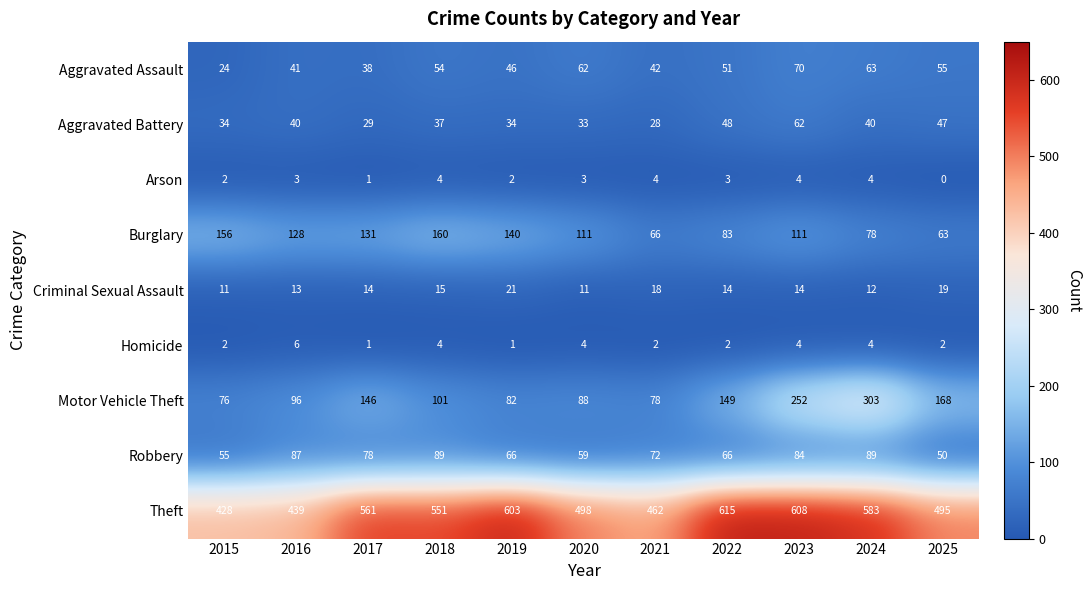

Where does the Aggravated Battery series first go above 37?

2016